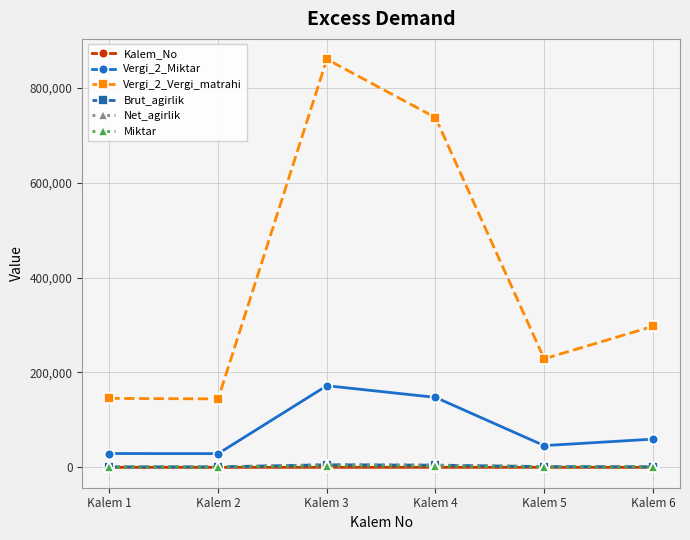

Does the chart have visible grid lines?

Yes